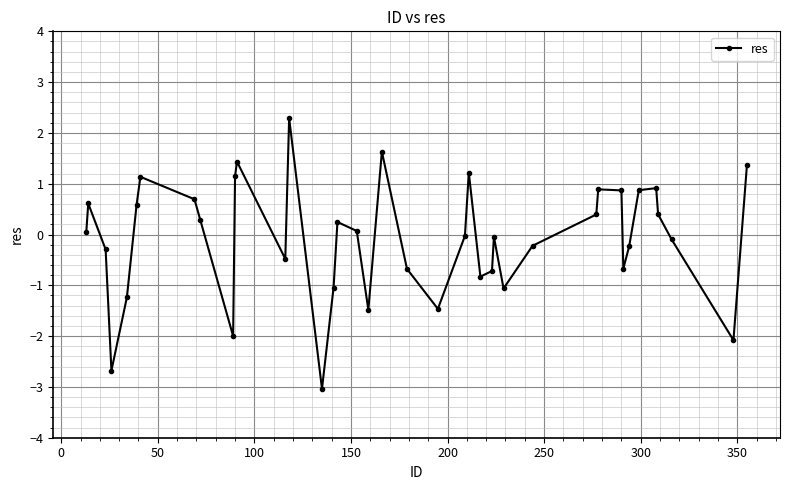

What is the value of the 31st point from the left?

0.9